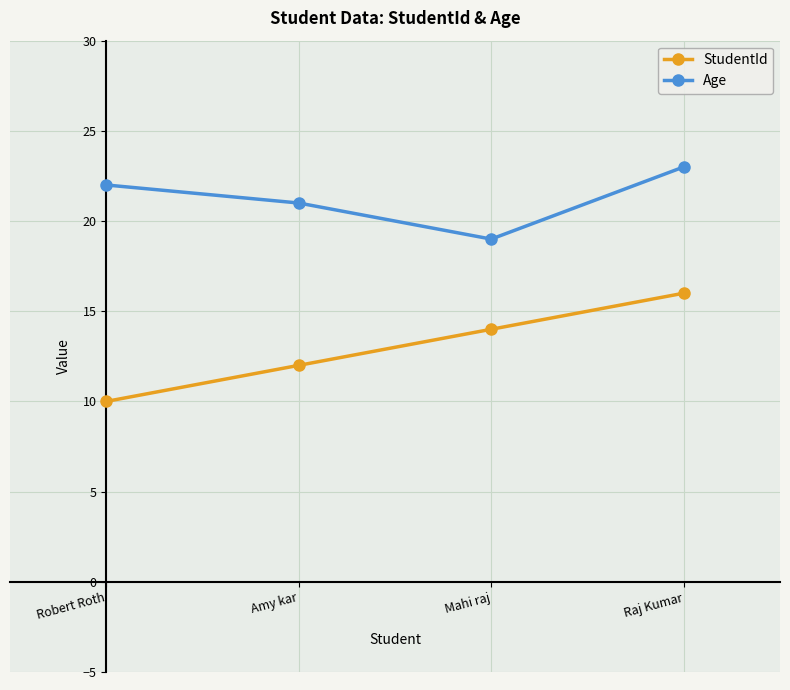

What is the approximate value of StudentId at Raj Kumar?

16